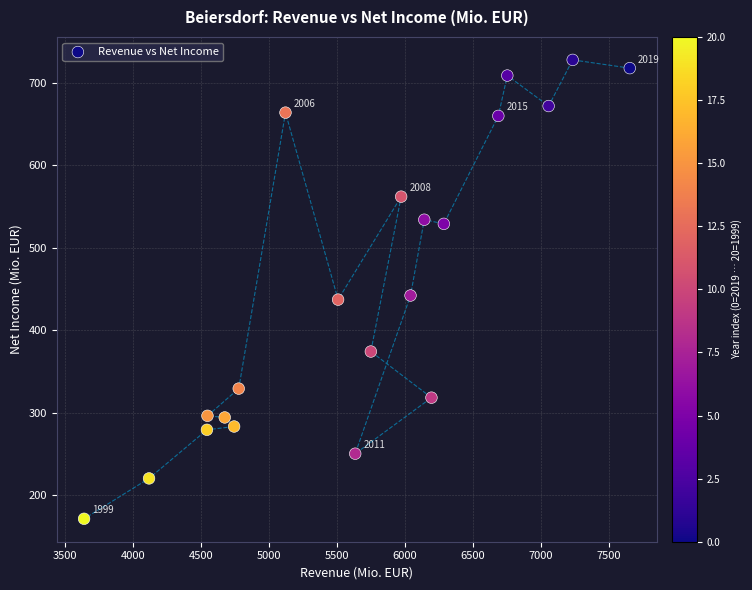

What is the range of Y values (max minus min)?

557